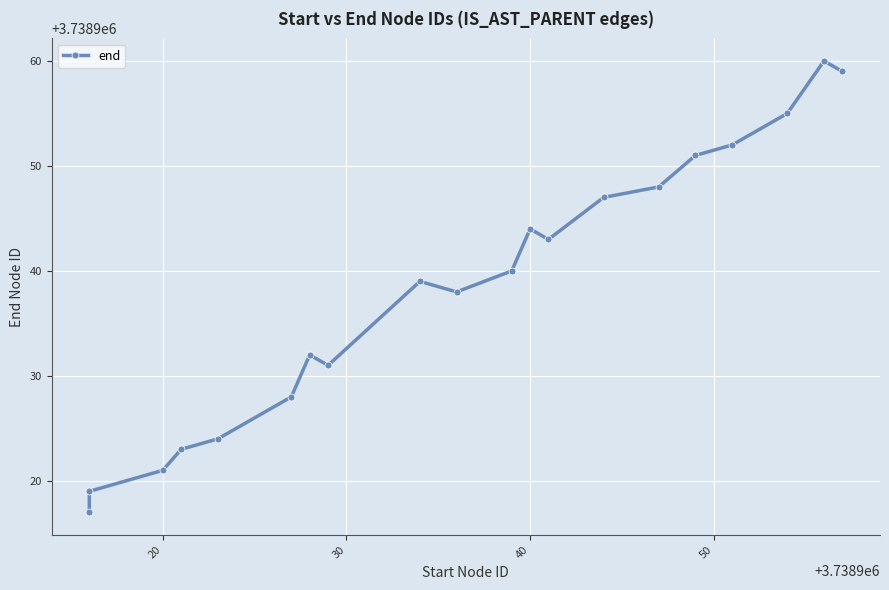

What is the sum of all values?

74778771